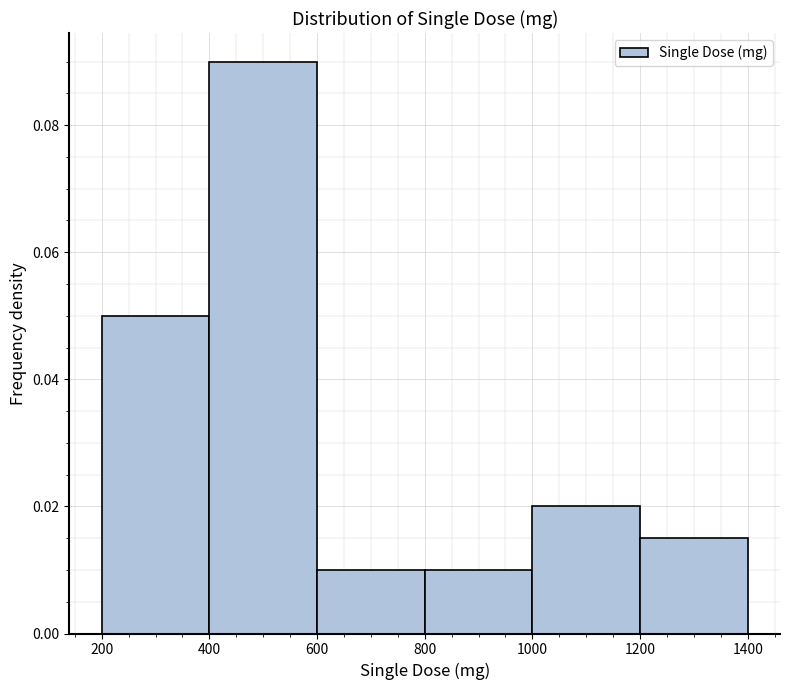

Reading left to right, transcribe this chart: for each bar, give the range it covers on the x-axis and its height. The values are not printed on the chart, so give them approximately, as read against the axis.

200 to 400: 0.050
400 to 600: 0.090
600 to 800: 0.010
800 to 1000: 0.010
1000 to 1200: 0.020
1200 to 1400: 0.016